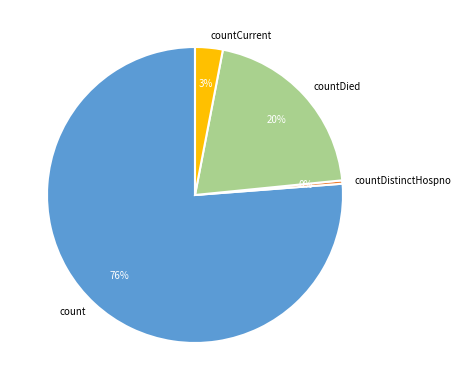

To the nearest percent, what is the average slice percentage?

25%